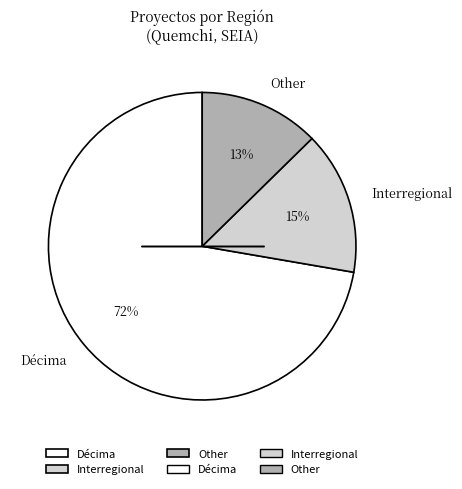

What is the smallest slice in the pie chart?

Other